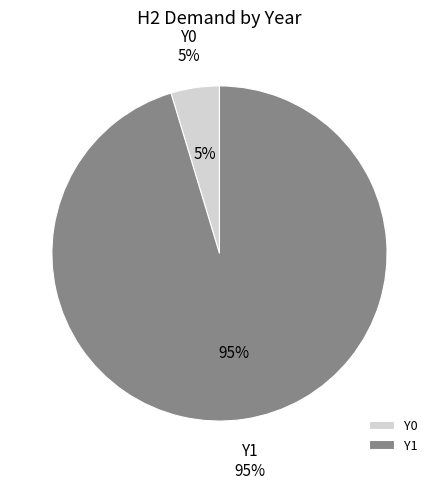

What percentage is NOT represented by Y0?

95.3%